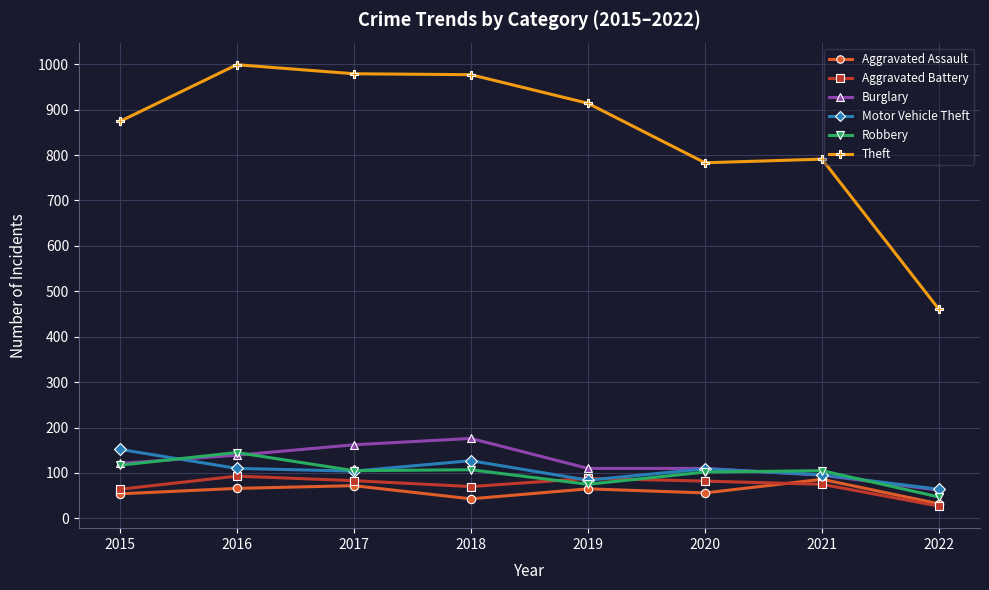

True or false: Robbery and Theft intersect in this chart.

False